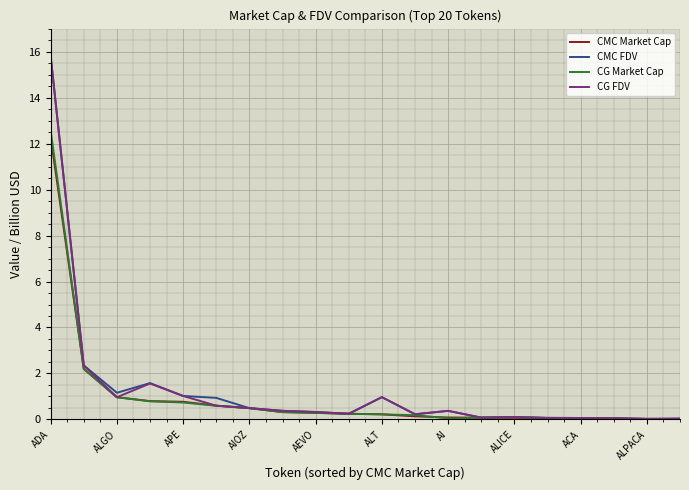

Which series has the widest spread of values?

CG FDV